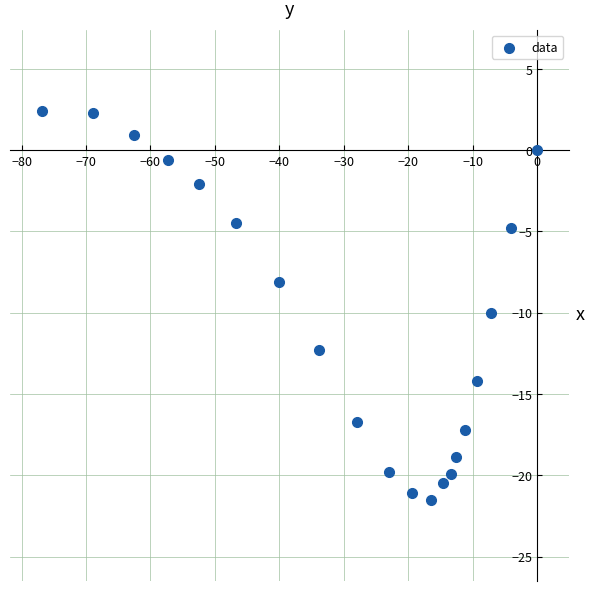

What is the range of Y values (max minus min)?

23.9